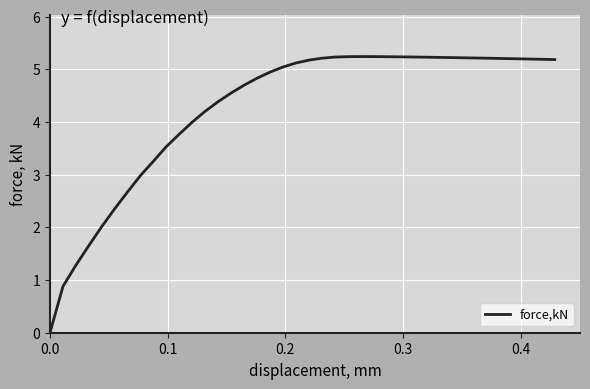

What is the difference between the maximum and minimum values?

5.2